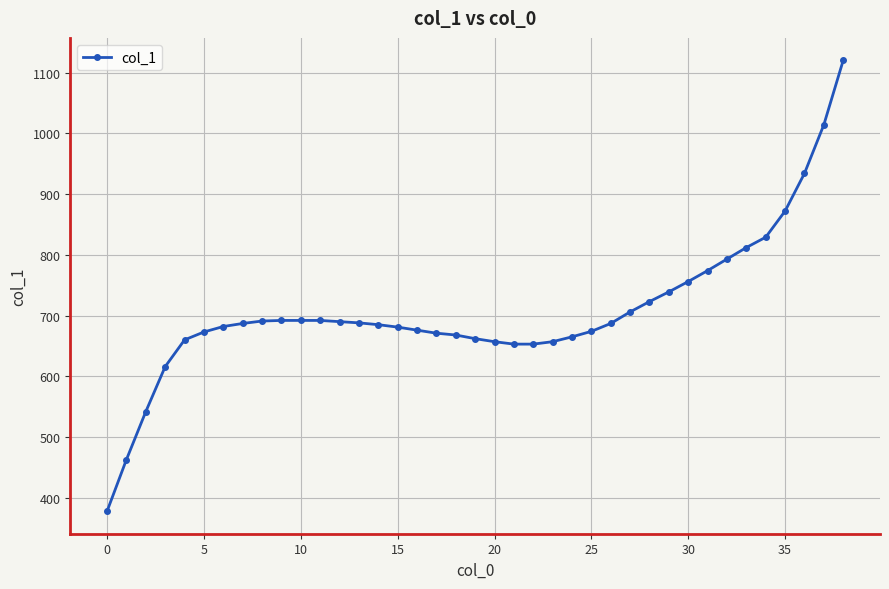

What is the difference between the maximum and second lowest values?

657